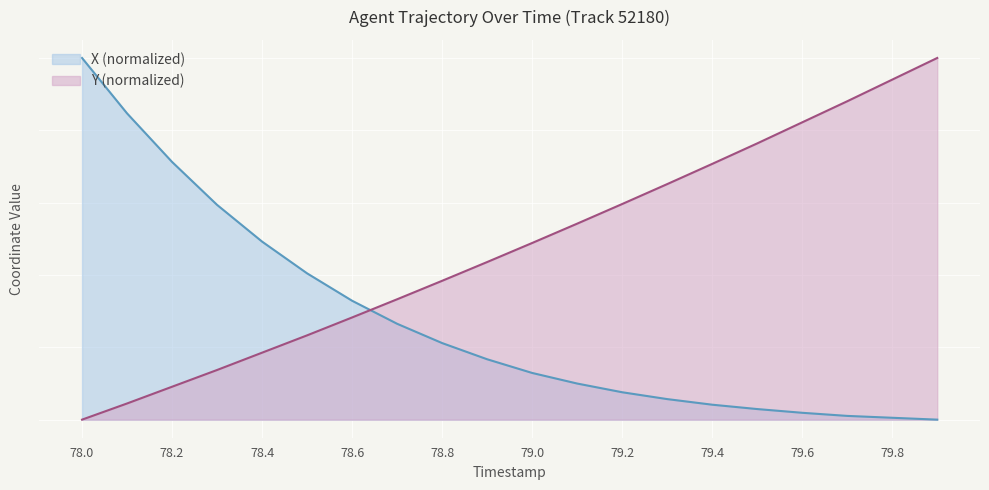

Which series has the largest range (max minus min)?

X